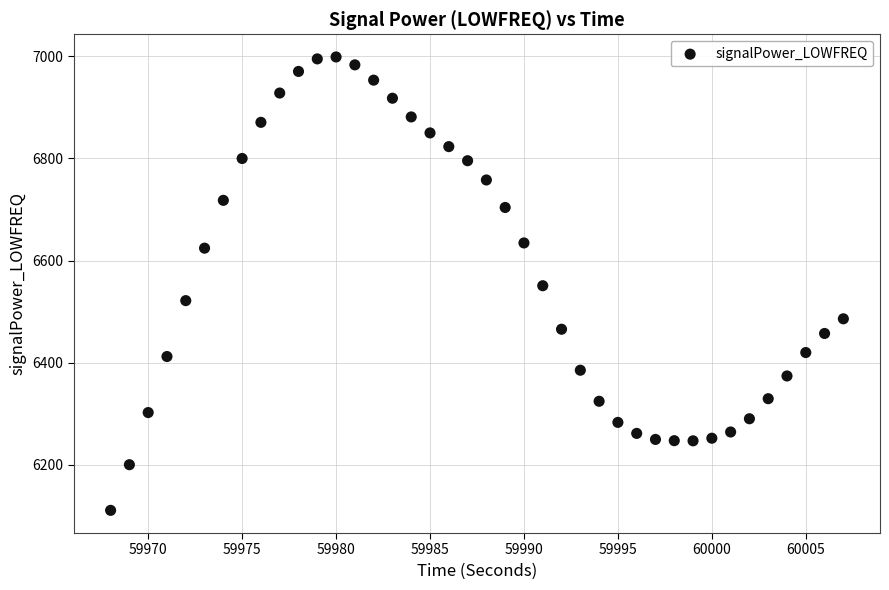

What is the range of Y values (max minus min)?

887.7